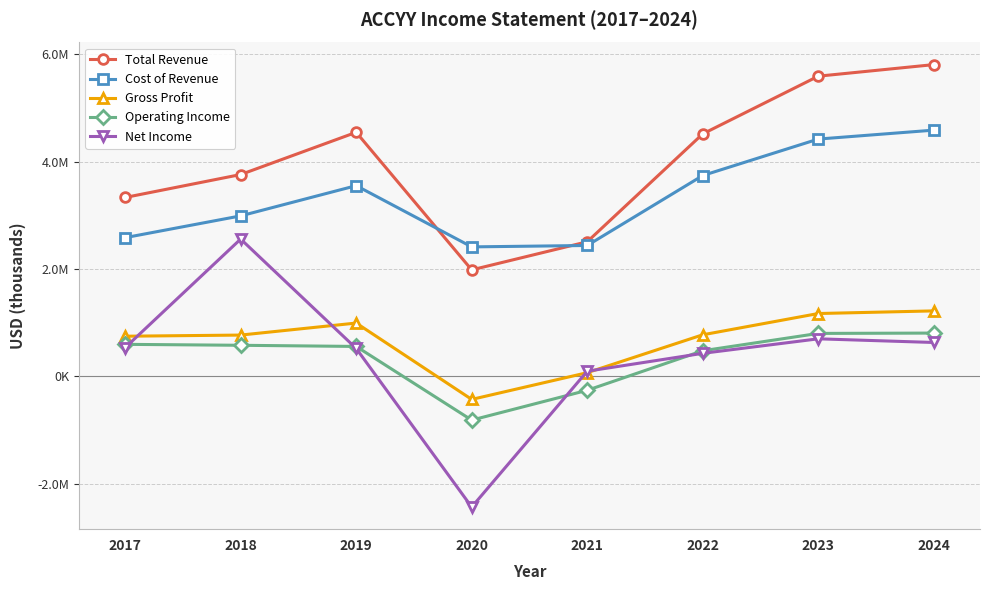

Rank the series at 2018 from lowest to highest value.

Operating Income, Gross Profit, Net Income, Cost of Revenue, Total Revenue